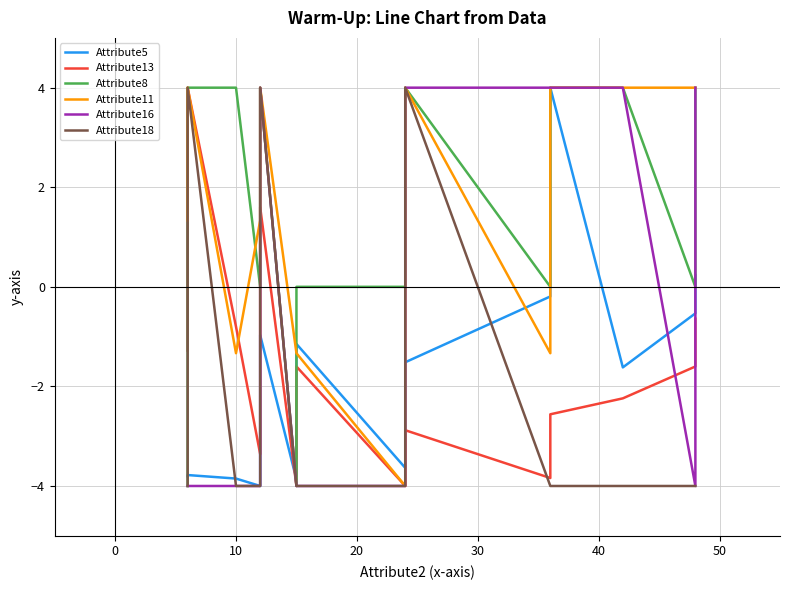

What is the sum of all Attribute13 values?

-36.2